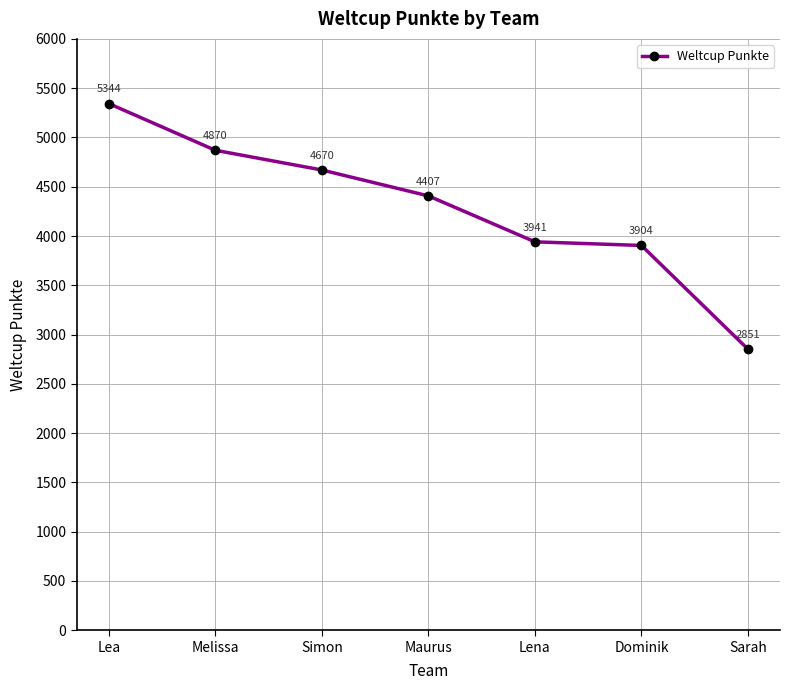

How many lines are shown in the chart?

1